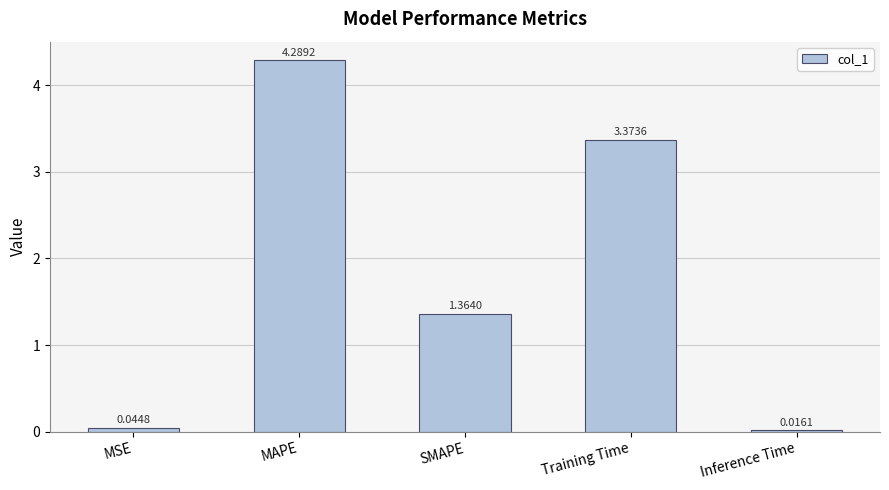

Which has a higher value, Inference Time or Training Time?

Training Time